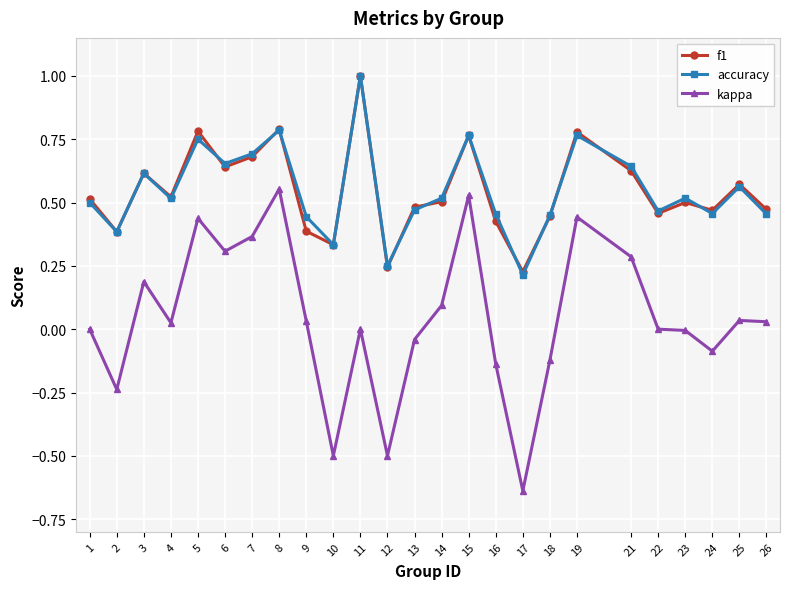

At which category does kappa reach its first local peak?

3